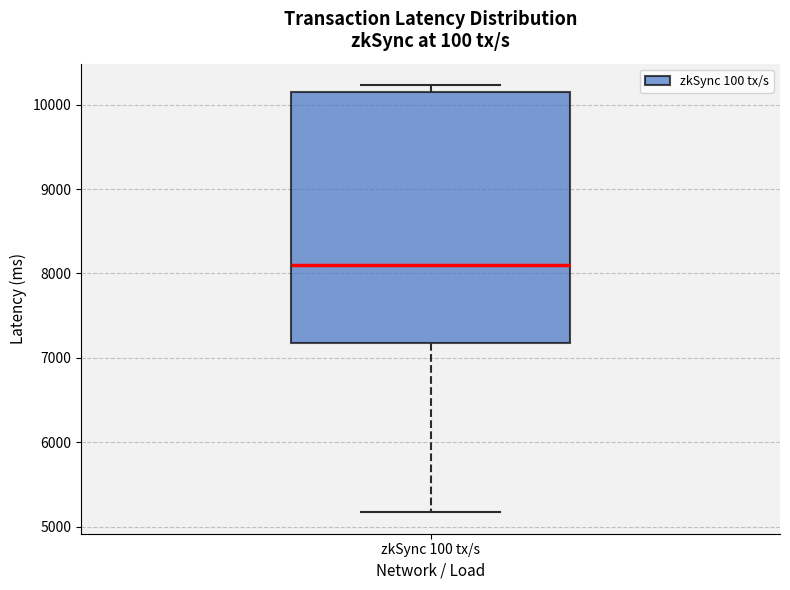

Where is the upper edge of the box for zkSync 100 tx/s on the y-axis? The values are not printed on the chart, so give them approximately, as read against the axis.

10100